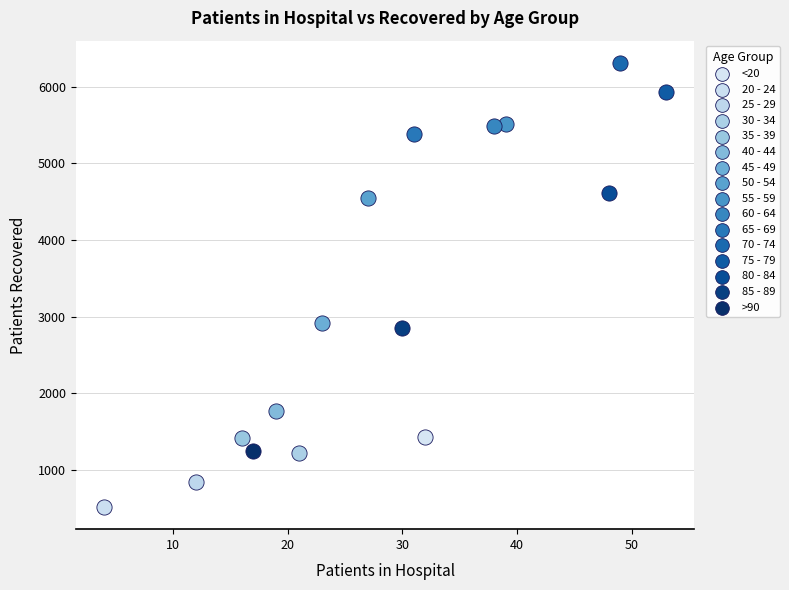

What are all the series names shown in the legend?

<20, 20 - 24, 25 - 29, 30 - 34, 35 - 39, 40 - 44, 45 - 49, 50 - 54, 55 - 59, 60 - 64, 65 - 69, 70 - 74, 75 - 79, 80 - 84, 85 - 89, >90